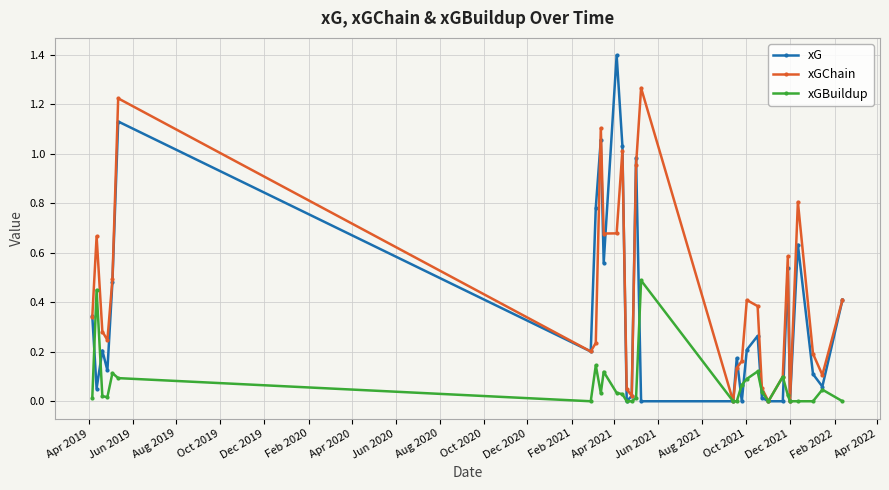

What is the greatest value displayed?

1.4